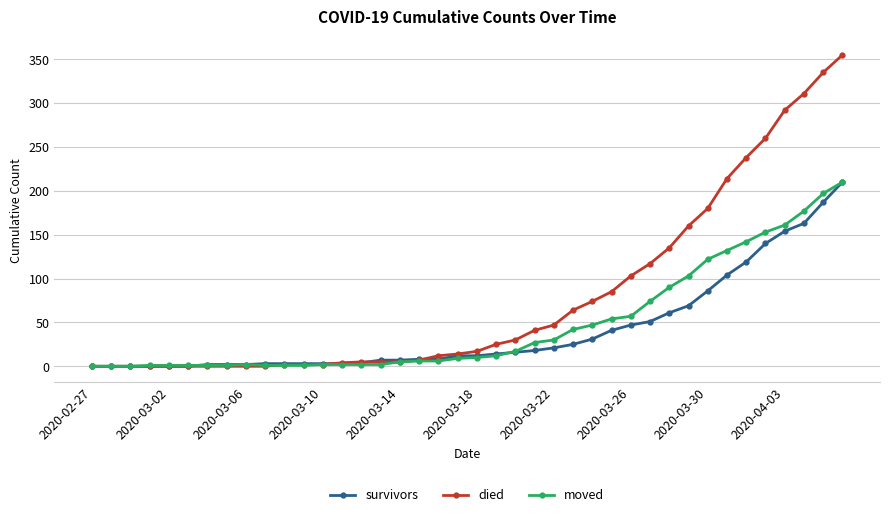

Which series has the widest spread of values?

died